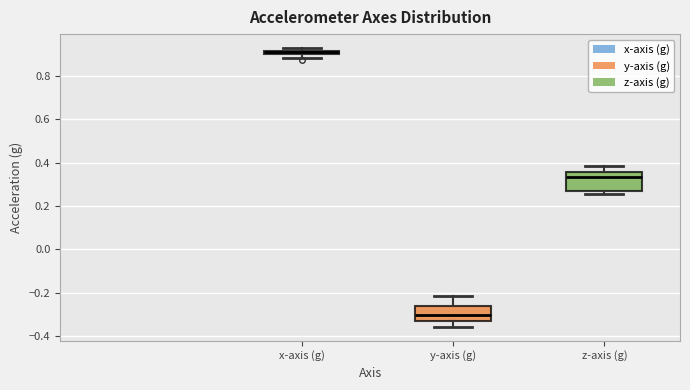

Which box's median line is the highest?

x-axis (g)